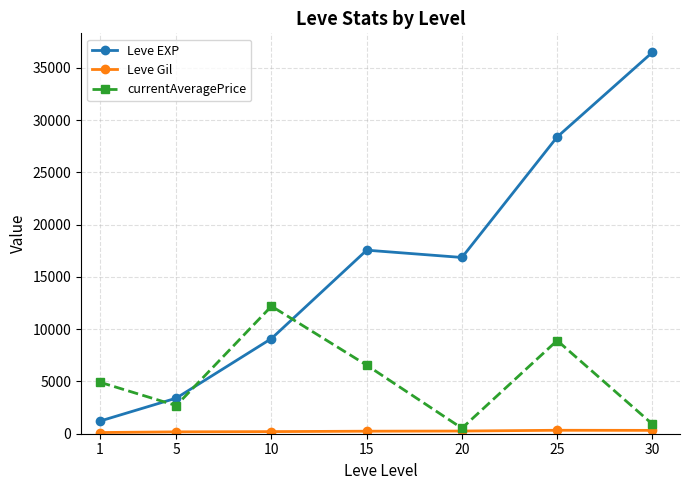

What is the value of the Leve EXP point at the 5th from the left?

16865.0